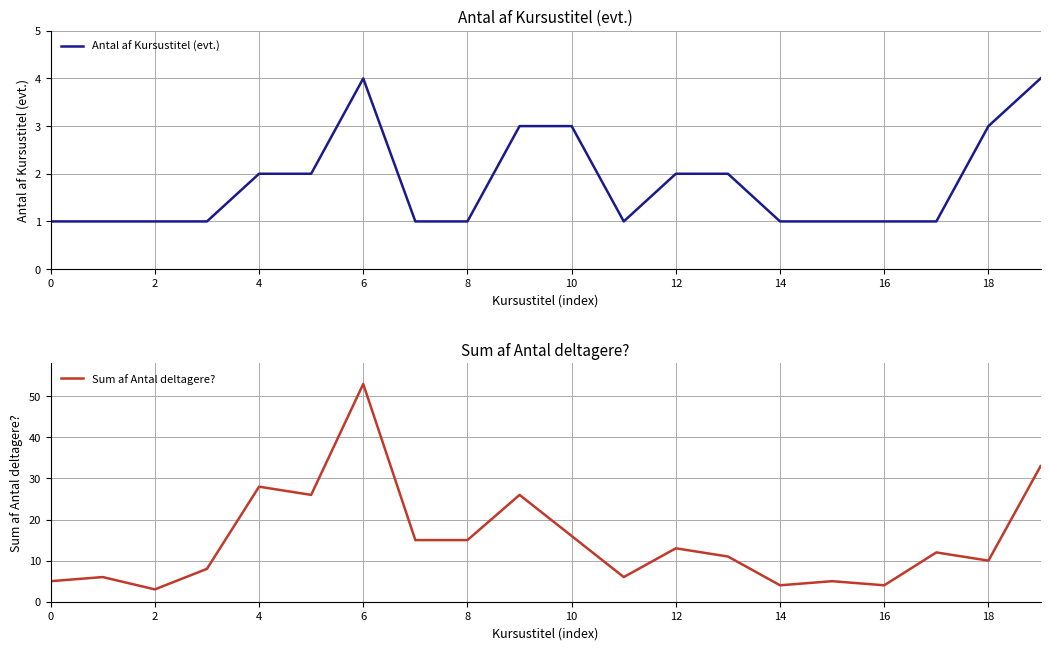

At which label does Sum af Antal deltagere? reach its peak?

6